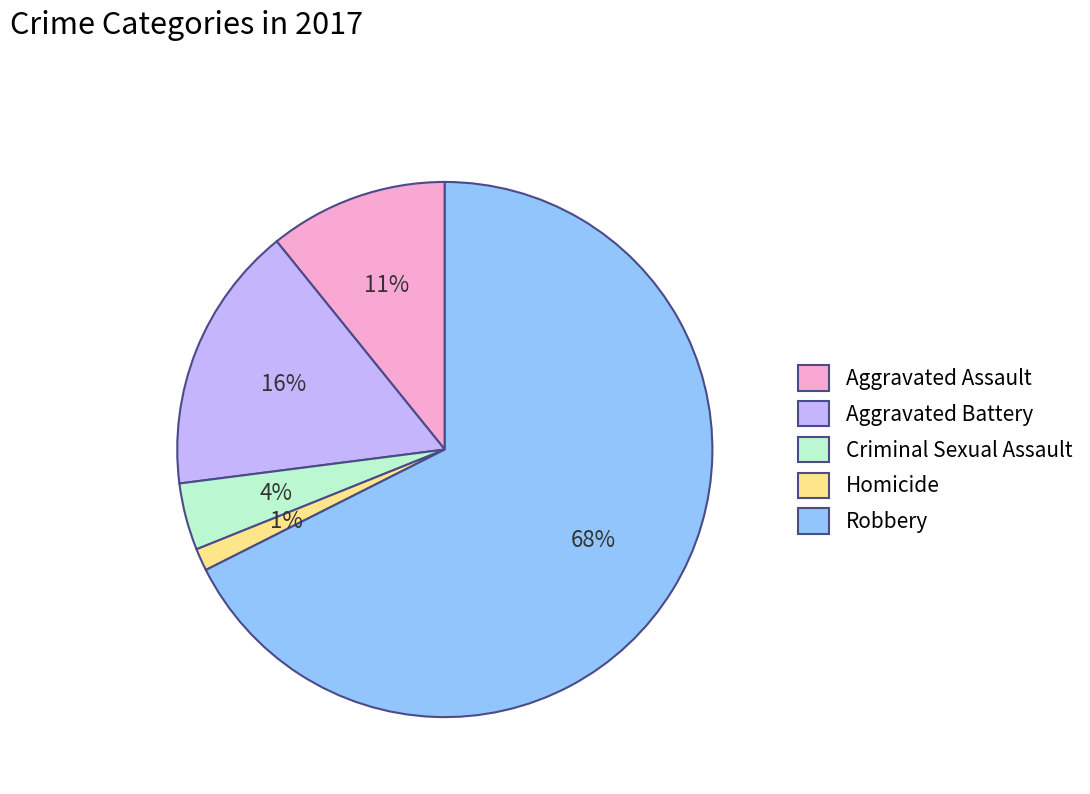

True or false: Homicide accounts for 1% of the total.

True